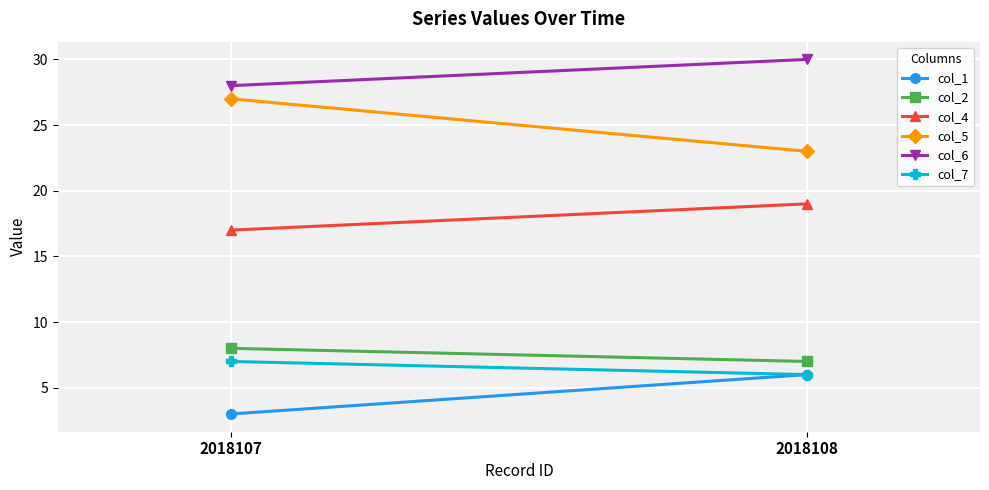

The col_6 series shows 28 at 2018107. True or false?

True